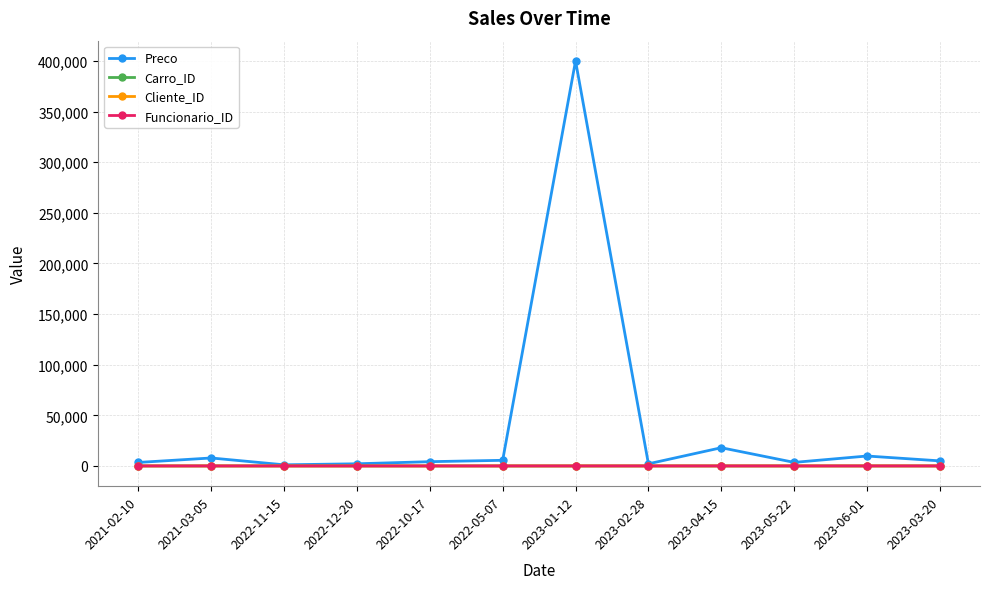

What is the sum of the Carro_ID values at 2023-04-15 and 2022-10-17?

13.0